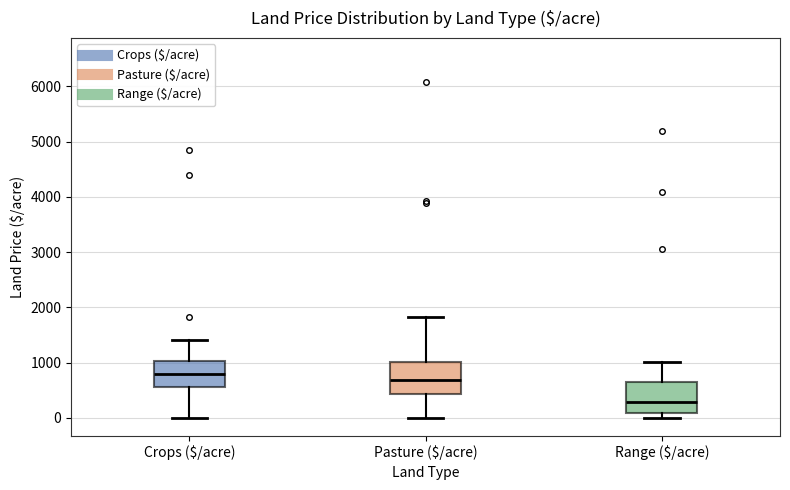

Reading left to right, transcribe this box plot: for each box, give where its median line is, the range the box spans, and where its two whiskers end, as read against the y-axis. The values are not printed on the chart, so give them approximately, as read against the axis.

Crops ($/acre): median 800, box 600 to 1000, whiskers 0 to 1400
Pasture ($/acre): median 700, box 400 to 1000, whiskers 0 to 1800
Range ($/acre): median 300, box 100 to 600, whiskers 0 to 1000